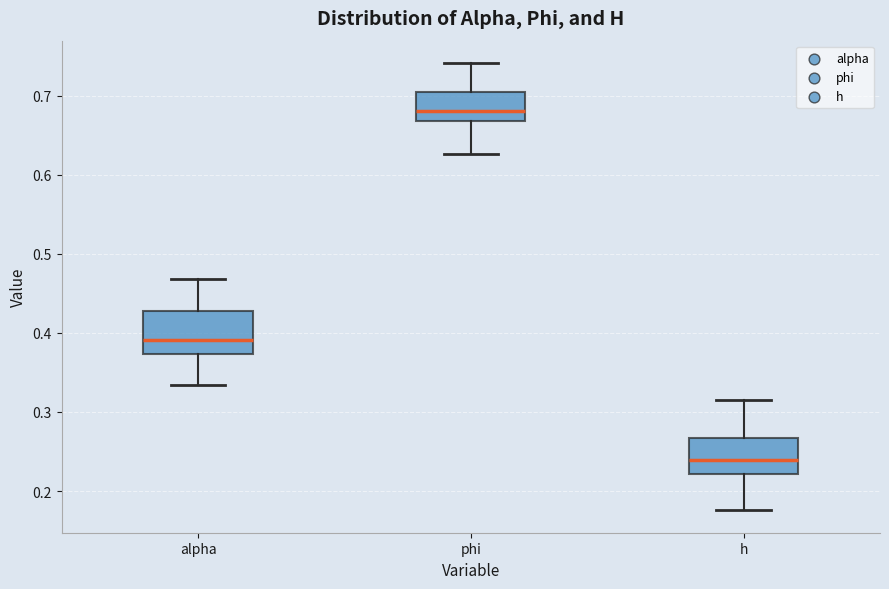

Which box has the highest median line?

phi